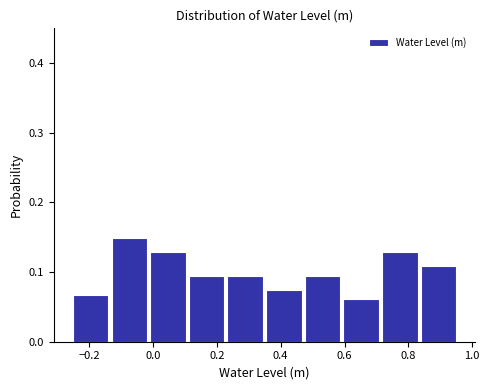

Which range on the x-axis has the tallest bar?

-0.14 to 0.00